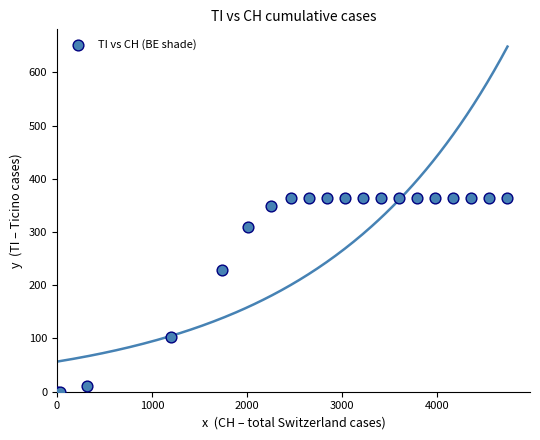

What Y value in the scatter plot is closest to 181?

228